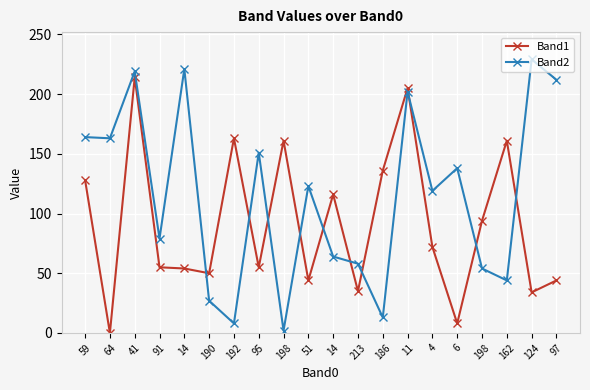

How many data points in Band2 are less than 123?

10